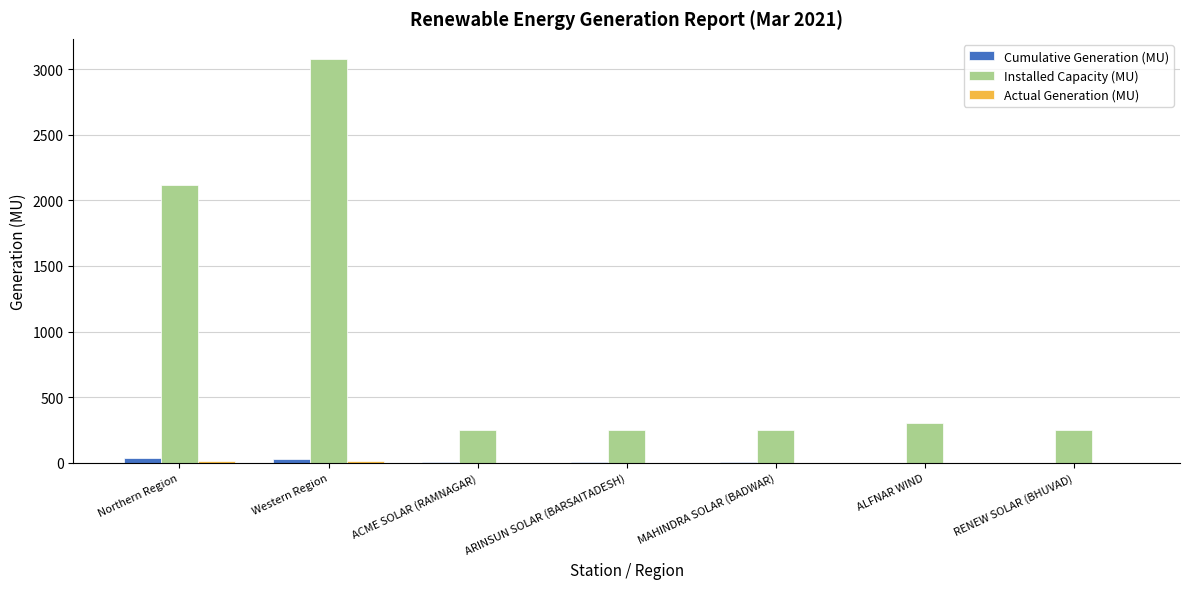

Which category has the highest value in the Installed Capacity (MU) series?

Western Region